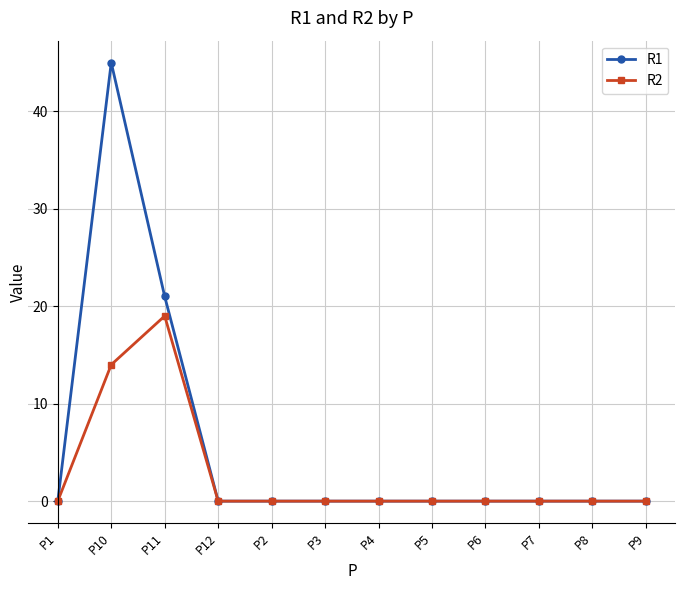

At how many categories does at least one series exceed 40?

1